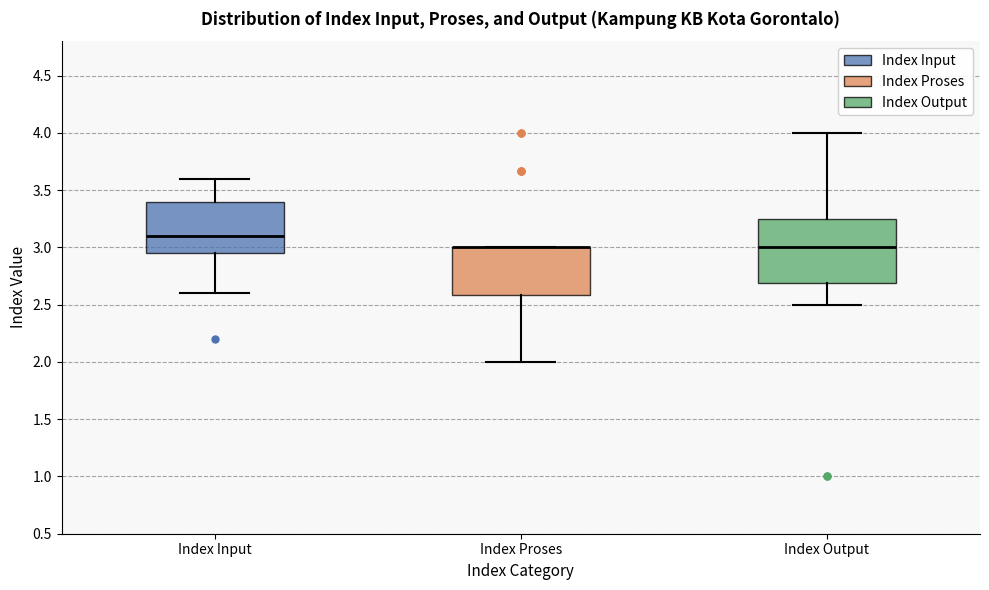

Reading left to right, transcribe this box plot: for each box, give where its median line is, the range the box spans, and where its two whiskers end, as read against the y-axis. The values are not printed on the chart, so give them approximately, as read against the axis.

Index Input: median 3.10, box 2.95 to 3.40, whiskers 2.60 to 3.60
Index Proses: median 3.00 (drawn on the box's upper edge), box 2.60 to 3.00, whiskers 2.00 to 3.00
Index Output: median 3.00, box 2.70 to 3.25, whiskers 2.50 to 4.00